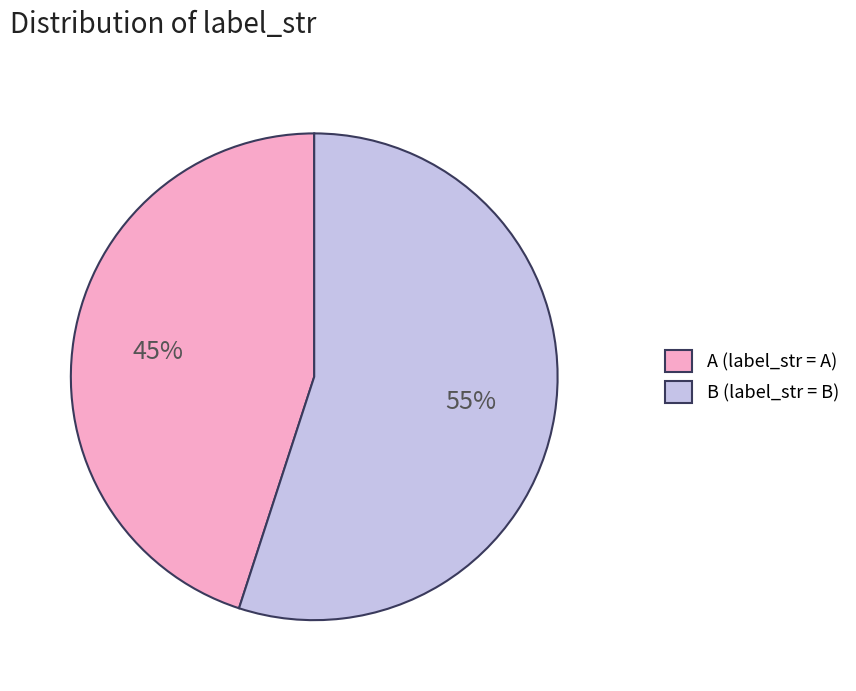

How many slices are in this pie chart?

2